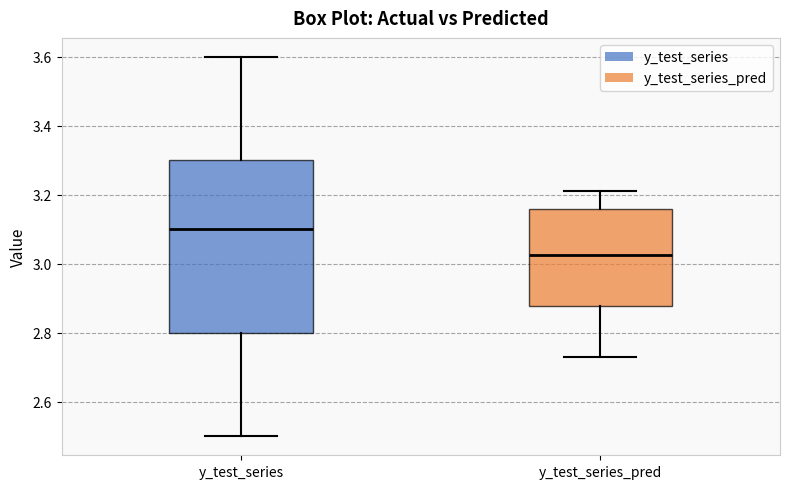

Reading left to right, transcribe this box plot: for each box, give where its median line is, the range the box spans, and where its two whiskers end, as read against the y-axis. The values are not printed on the chart, so give them approximately, as read against the axis.

y_test_series: median 3.10, box 2.80 to 3.30, whiskers 2.50 to 3.60
y_test_series_pred: median 3.02, box 2.88 to 3.16, whiskers 2.72 to 3.22